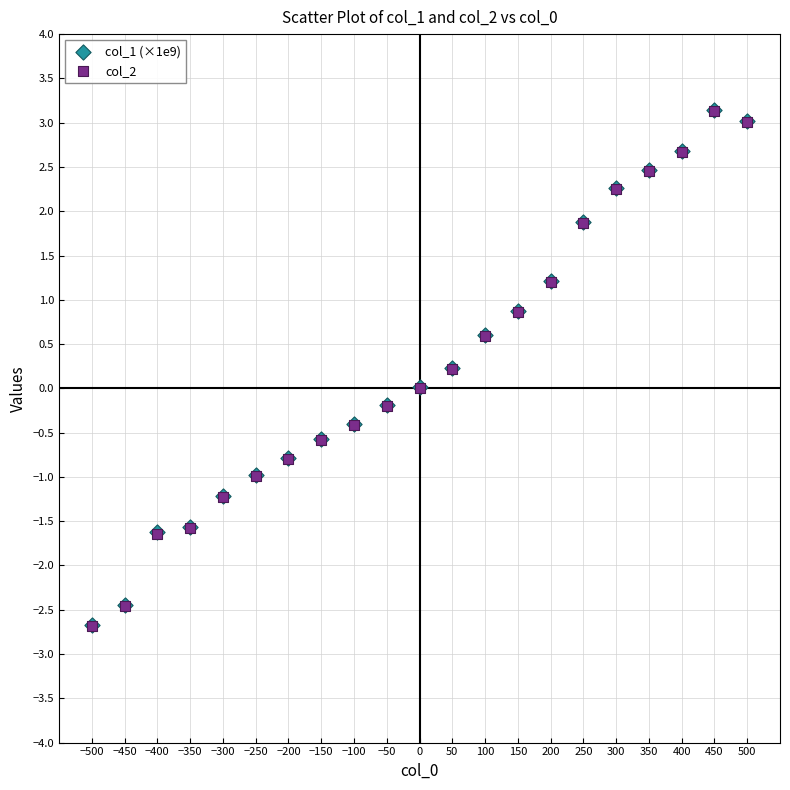

What are all the series names shown in the legend?

col_1 (×1e9), col_2